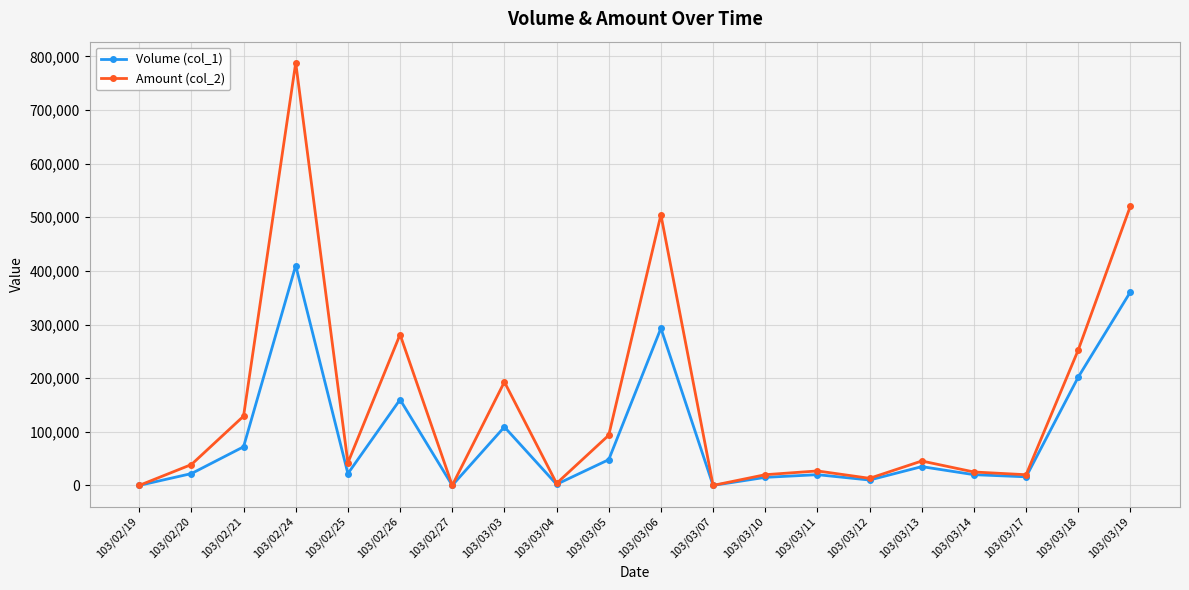

What is the difference between the highest and lowest values at 103/03/03?

83930